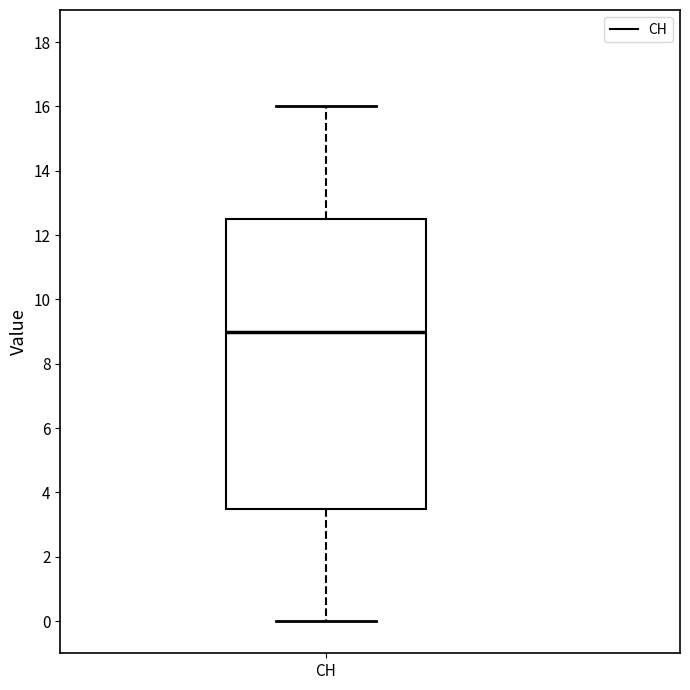

Read this box plot against the y-axis: the position of the median line, the range covered by the box, and the ends of both whiskers. The values are not printed on the chart, so give them approximately, as read against the axis.

median 9.0, box 3.6 to 12.6, whiskers 0.0 to 16.0